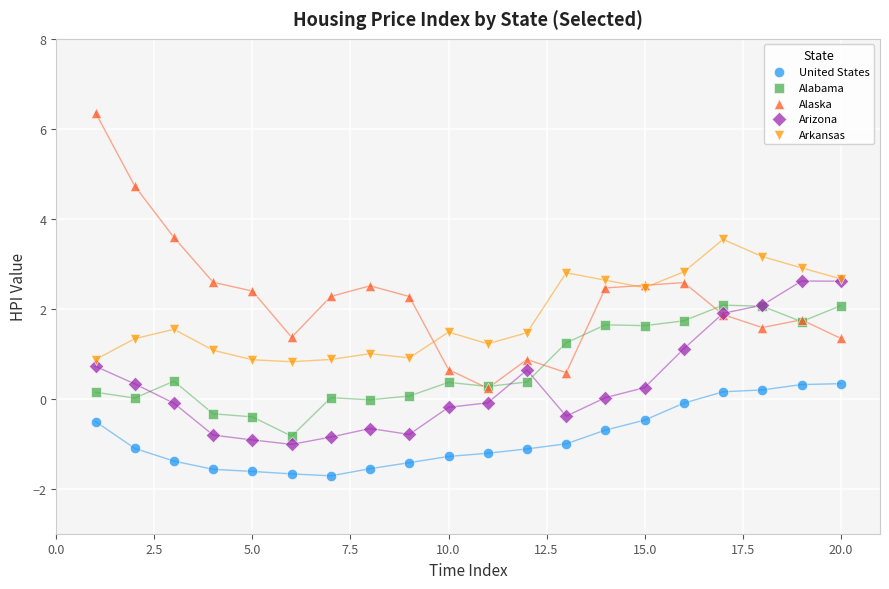

Which series has the largest Y range (max minus min)?

Alaska